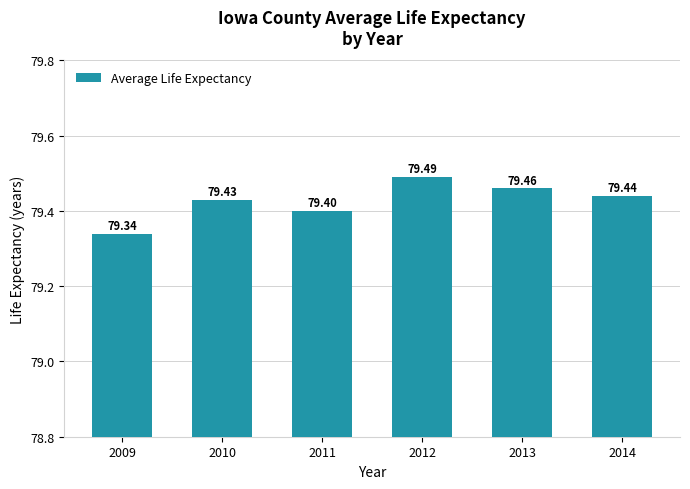

Where is the data nearest to the value 79?

2009